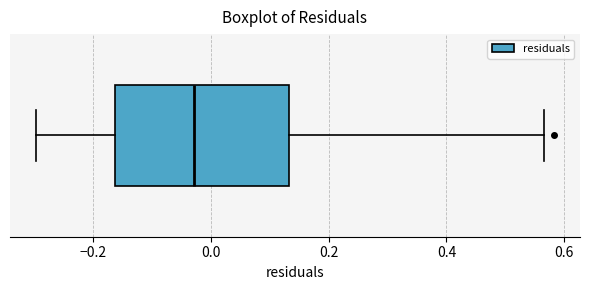

Where does the median line of the box sit on the x-axis? The values are not printed on the chart, so give them approximately, as read against the axis.

-0.02